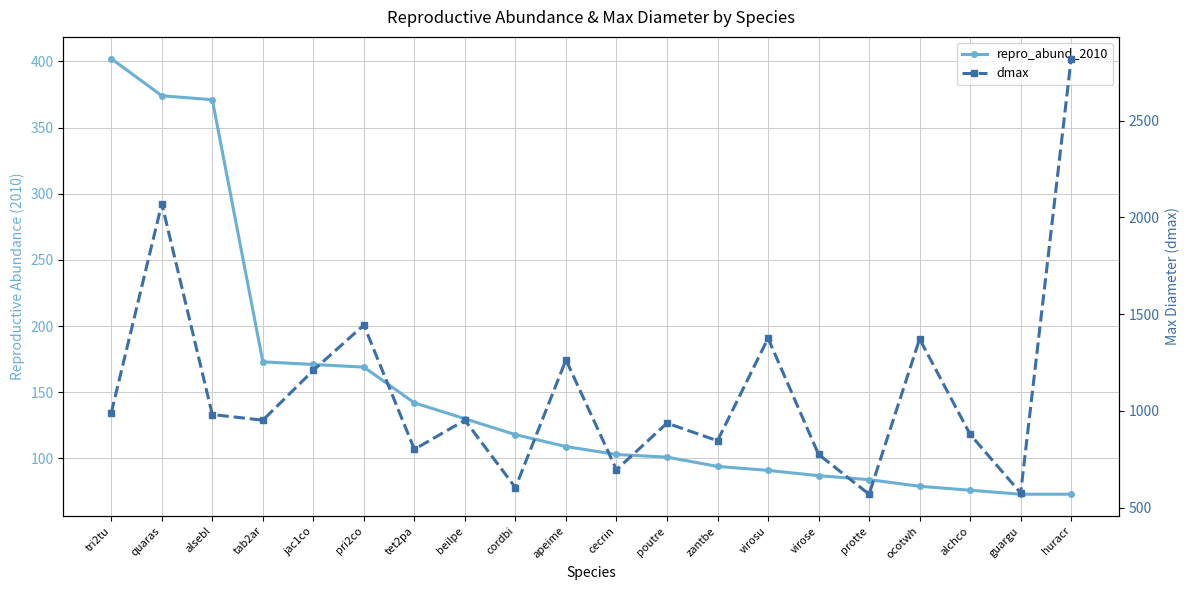

True or false: dmax has more than 1 interior local peaks.

True